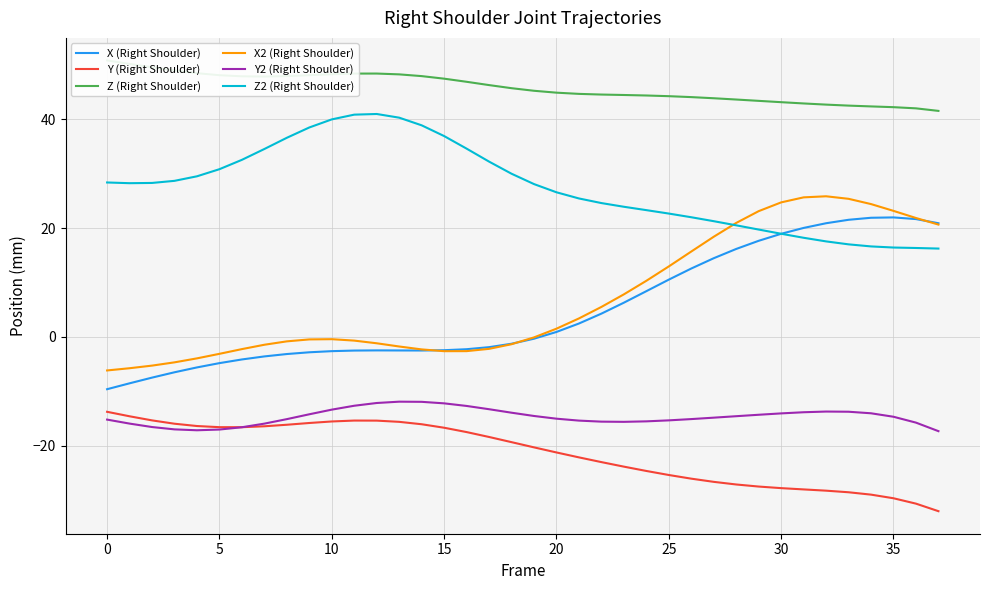

Which series has the largest total across all categories?

Z (Right Shoulder)